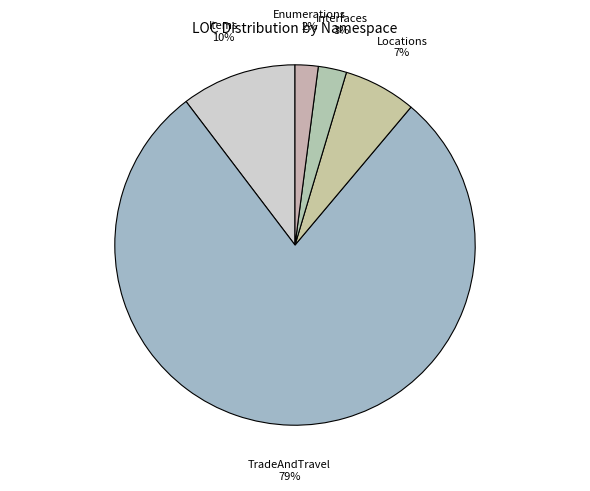

How many segments does this pie chart have?

5